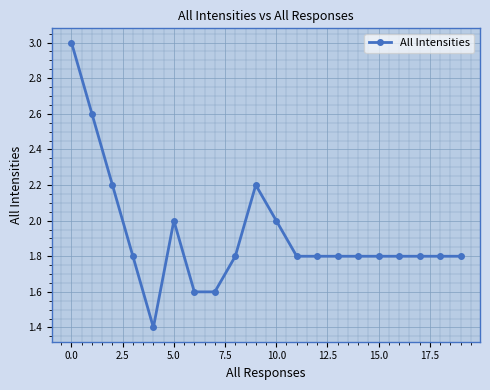

What is the difference between the second highest and minimum values?

1.2